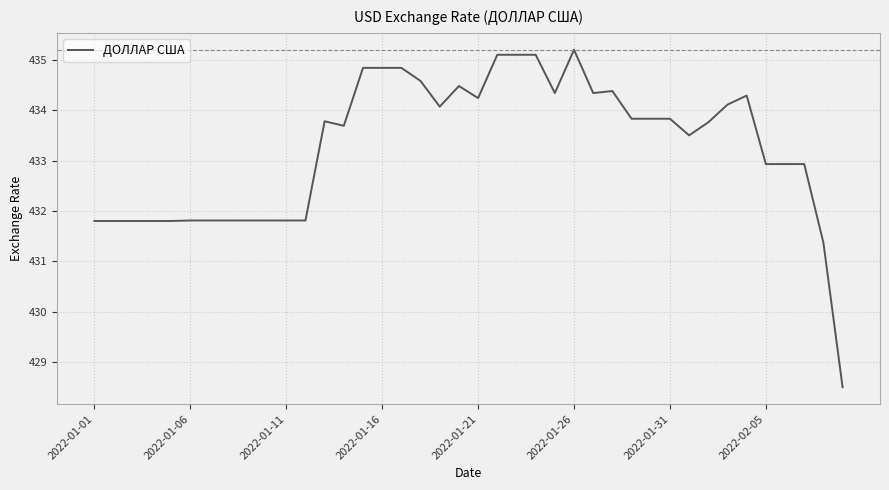

What is the difference between the maximum and minimum values?

6.7